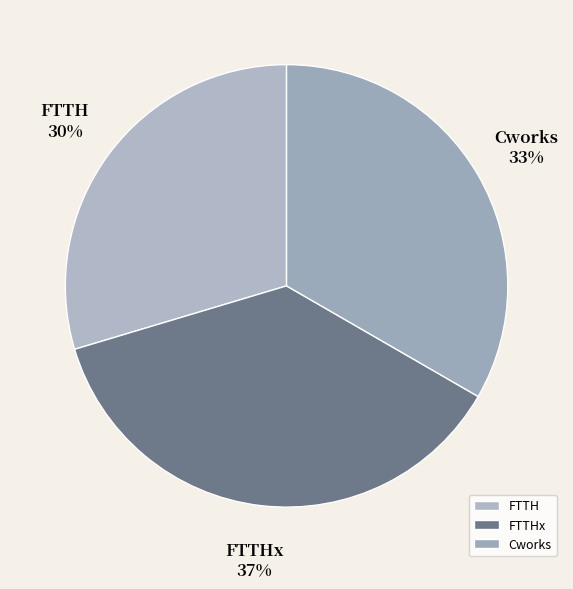

True or false: FTTHx accounts for 37% of the total.

True